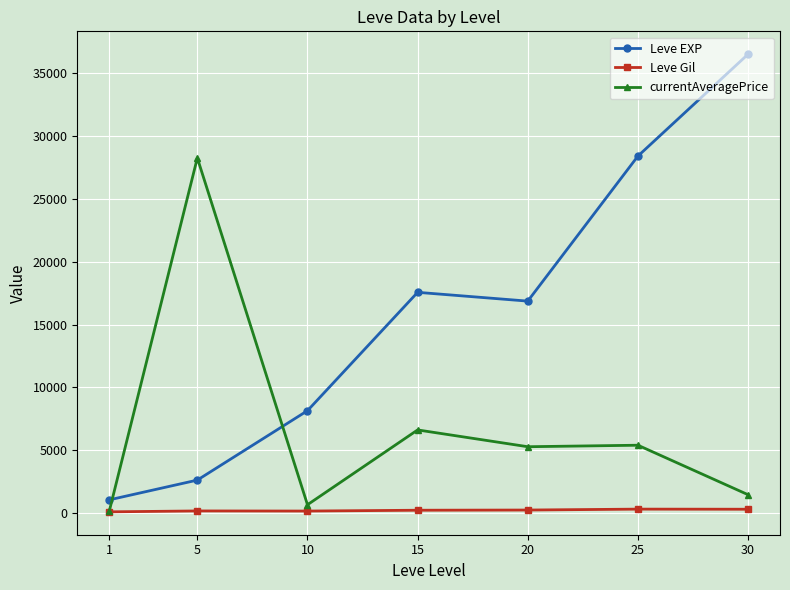

Rank the series by their maximum value, from lowest to highest.

Leve Gil, currentAveragePrice, Leve EXP